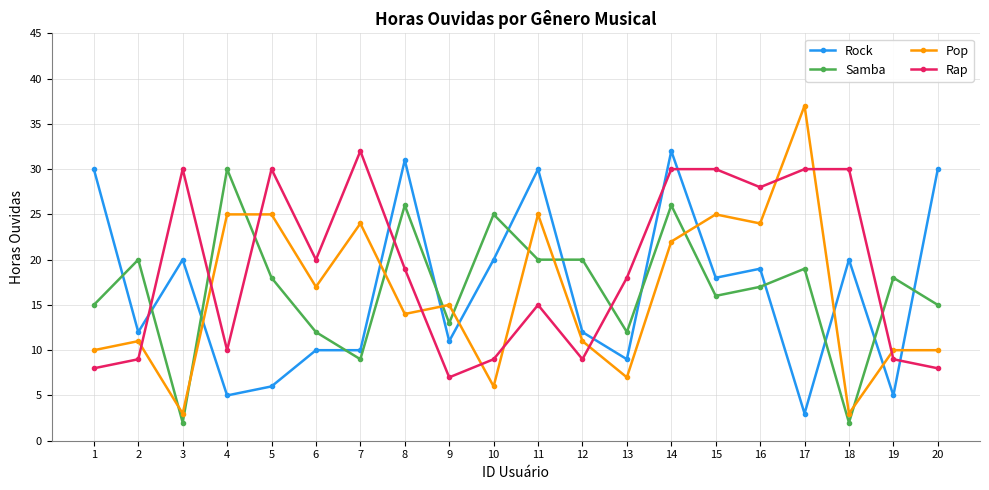

True or false: Rap and Rock cross at least once.

True